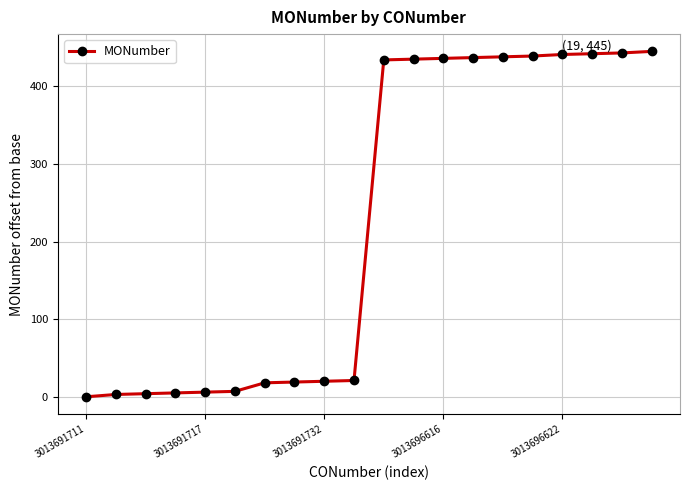

What is the maximum value shown in the chart?

445